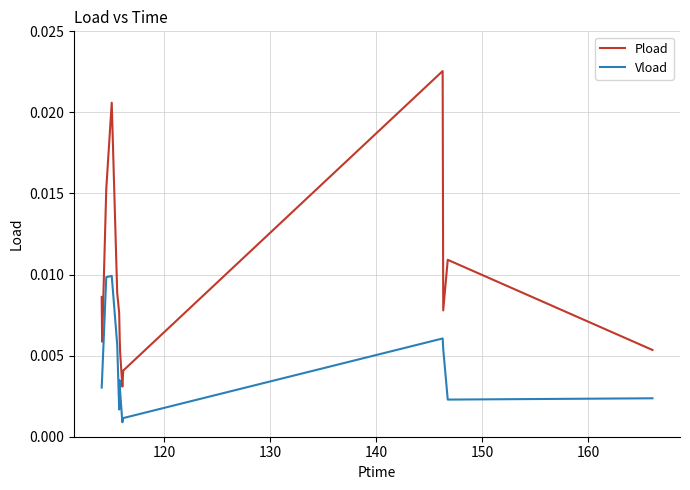

Does the chart display data point markers on the line(s)?

No